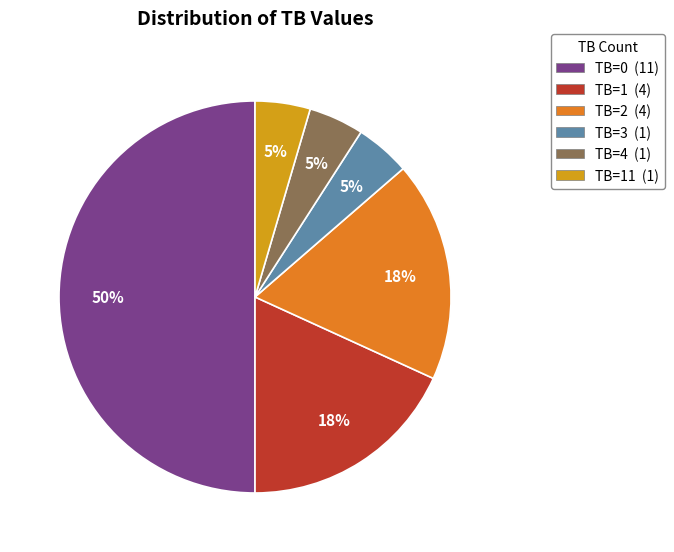

To the nearest percent, what is the average slice percentage?

17%